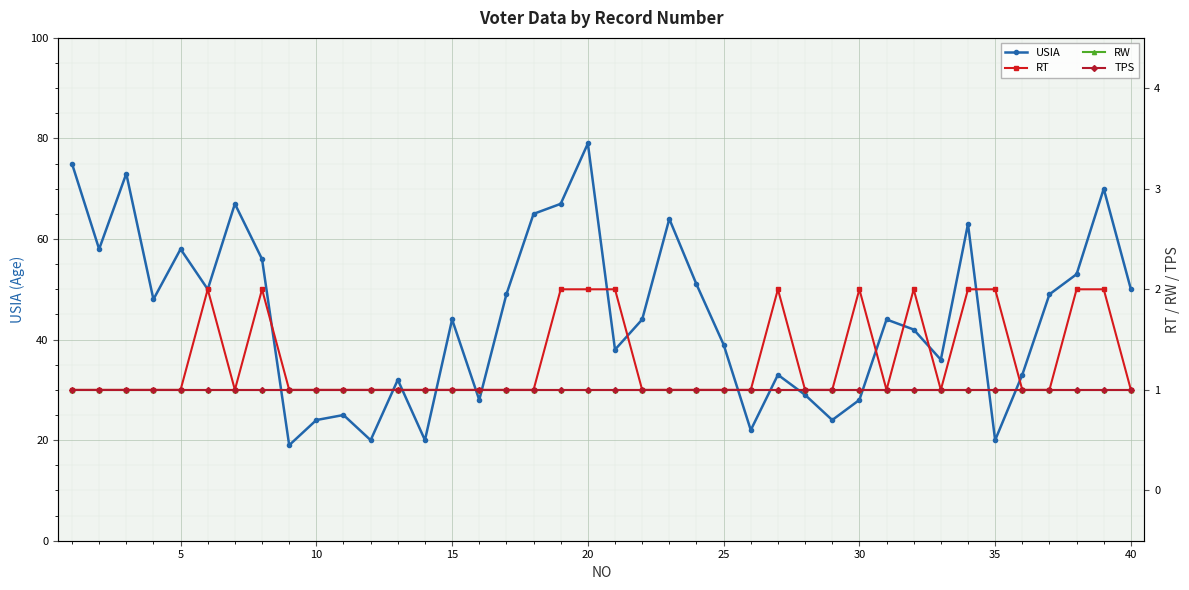

Reading left to right, what are all the values shown in this chart?

USIA: 75	58	73	48	58	50	67	56	19	24	25	20	32	20	44	28	49	65	67	79	38	44	64	51	39	22	33	29	24	28	44	42	36	63	20	33	49	53	70	50
RT: 1	1	1	1	1	2	1	2	1	1	1	1	1	1	1	1	1	1	2	2	2	1	1	1	1	1	2	1	1	2	1	2	1	2	2	1	1	2	2	1
RW: 1	1	1	1	1	1	1	1	1	1	1	1	1	1	1	1	1	1	1	1	1	1	1	1	1	1	1	1	1	1	1	1	1	1	1	1	1	1	1	1
TPS: 1	1	1	1	1	1	1	1	1	1	1	1	1	1	1	1	1	1	1	1	1	1	1	1	1	1	1	1	1	1	1	1	1	1	1	1	1	1	1	1